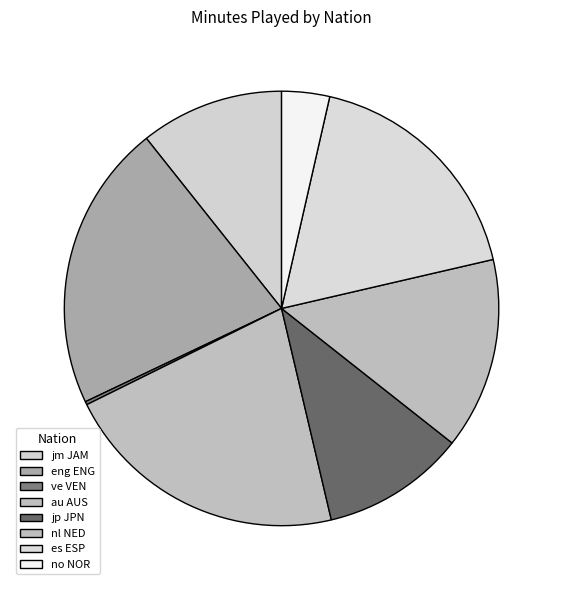

Do au AUS and ve VEN together represent more than half of the pie?

No